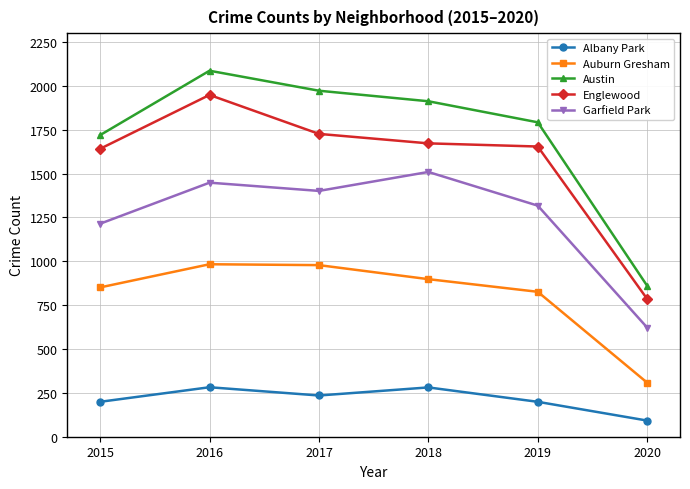

Which series has the largest range (max minus min)?

Austin